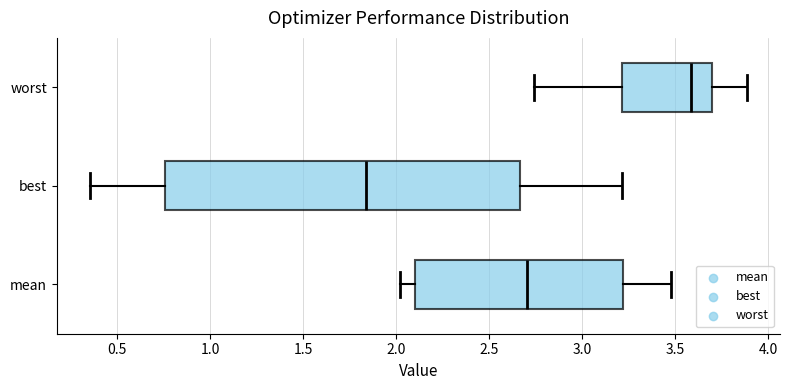

Which box's median line is the furthest to the left?

best